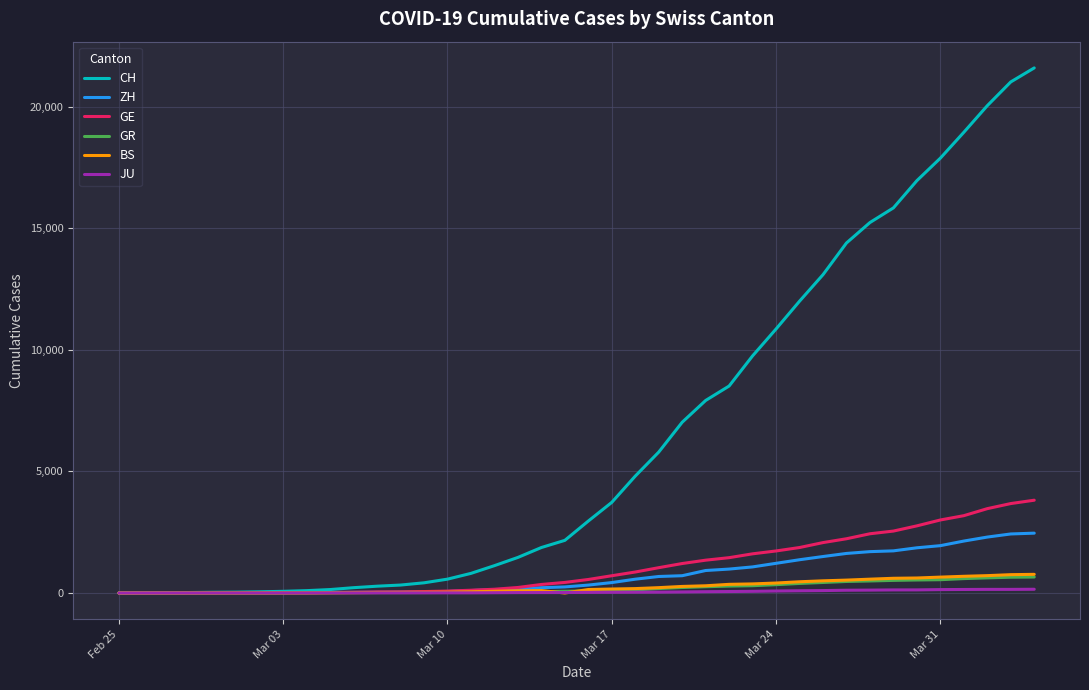

Which series has the largest total across all categories?

CH